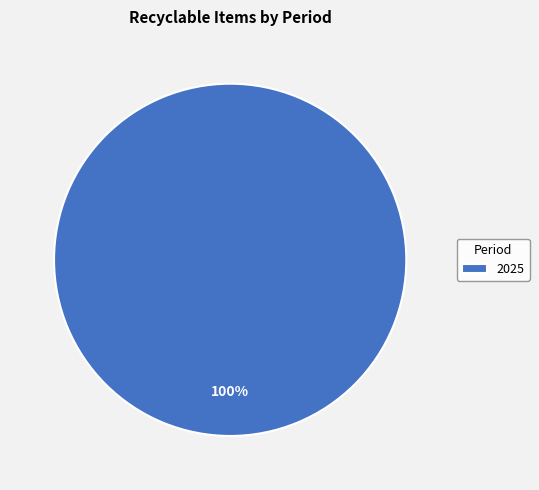

The 2025 slice represents 100% of the pie. True or false?

True